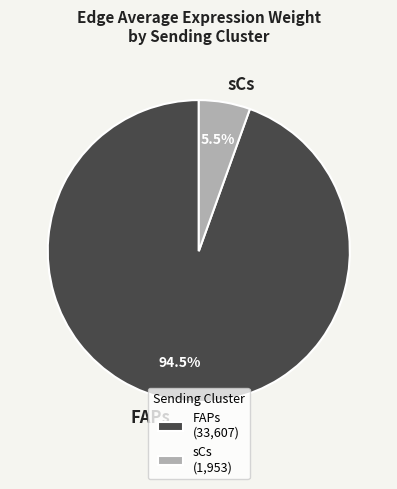

Between FAPs and sCs, which is larger?

FAPs